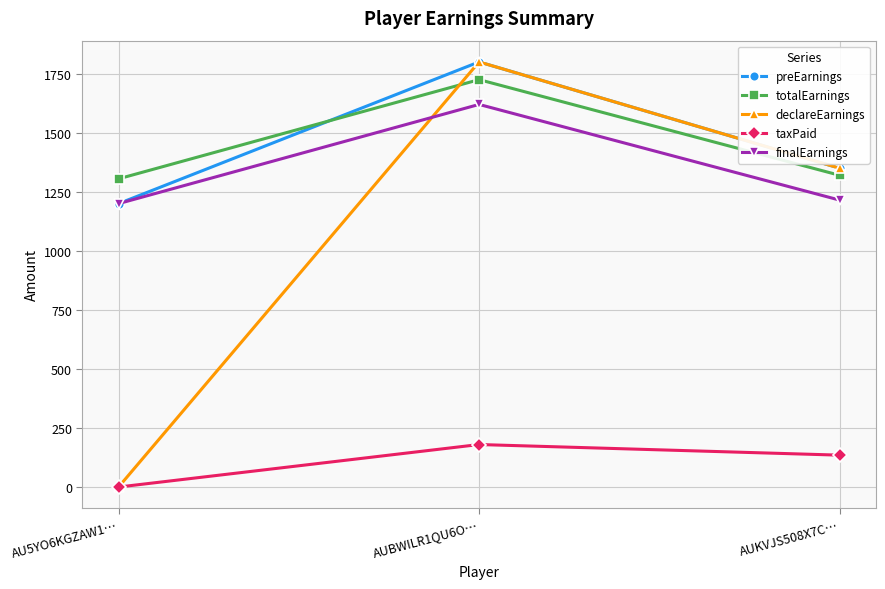

The value of declareEarnings at AU5YO6KGZAW1… is 0. True or false?

True